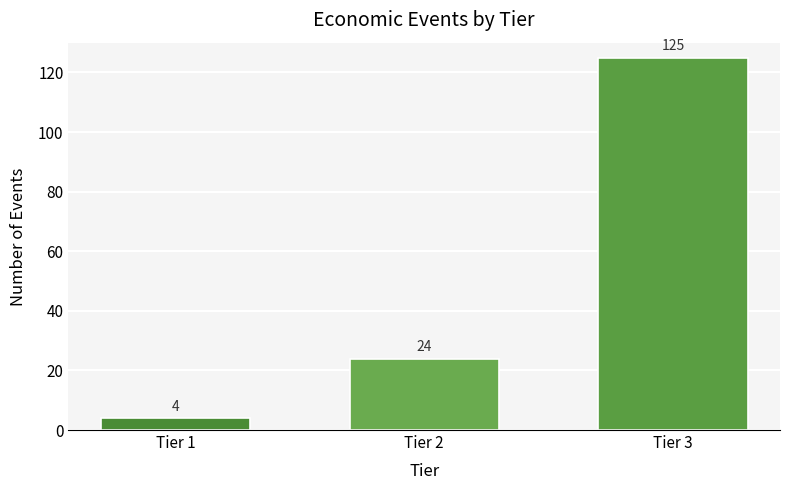

Reading left to right, what are all the values shown in this chart?

Tier 1=4	Tier 2=24	Tier 3=125